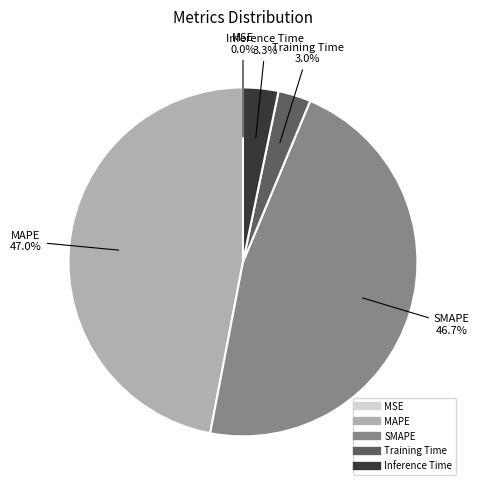

What portion of the pie excludes Inference Time?

96.7%